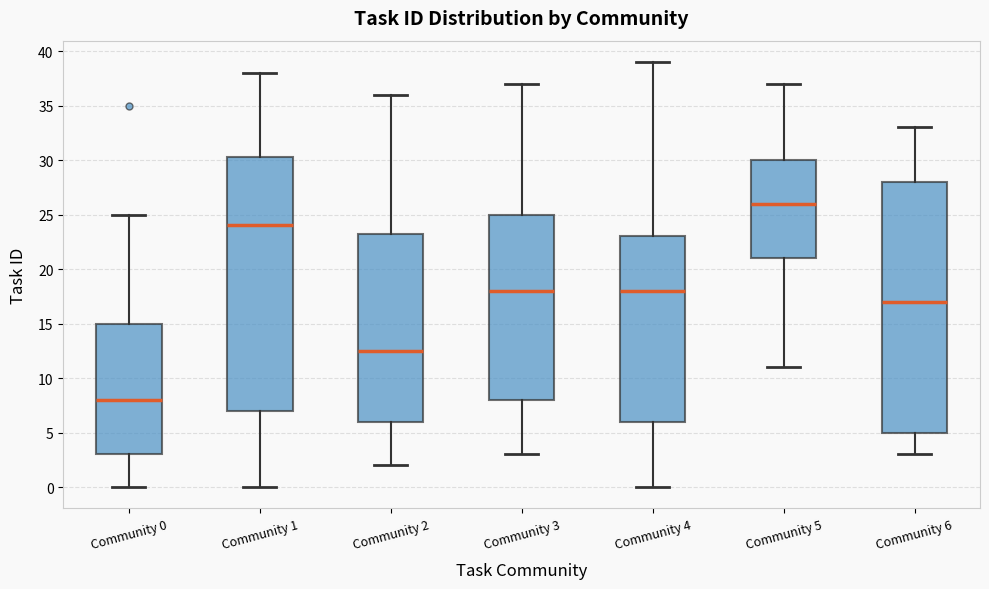

Reading left to right, read every box against the y-axis: the position of its median line, the range the box covers, and the ends of its whiskers. The values are not printed on the chart, so give them approximately, as read against the axis.

Community 0: median 8.0, box 3.0 to 15.0, whiskers 0.0 to 25.0
Community 1: median 24.0, box 7.0 to 30.5, whiskers 0.0 to 38.0
Community 2: median 12.5, box 6.0 to 23.5, whiskers 2.0 to 36.0
Community 3: median 18.0, box 8.0 to 25.0, whiskers 3.0 to 37.0
Community 4: median 18.0, box 6.0 to 23.0, whiskers 0.0 to 39.0
Community 5: median 26.0, box 21.0 to 30.0, whiskers 11.0 to 37.0
Community 6: median 17.0, box 5.0 to 28.0, whiskers 3.0 to 33.0